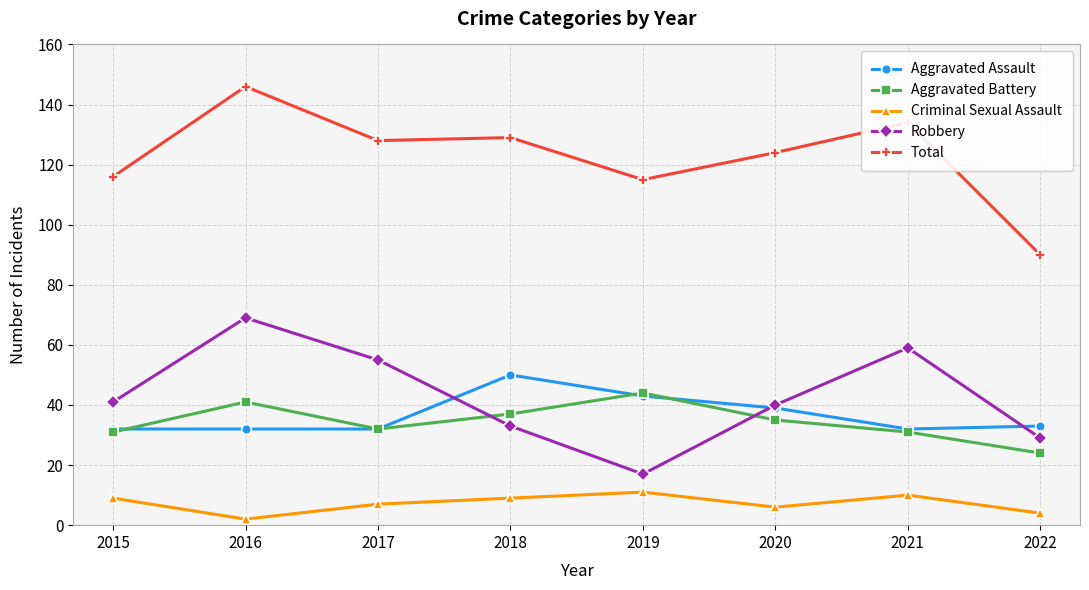

What is the minimum value shown in the chart?

2